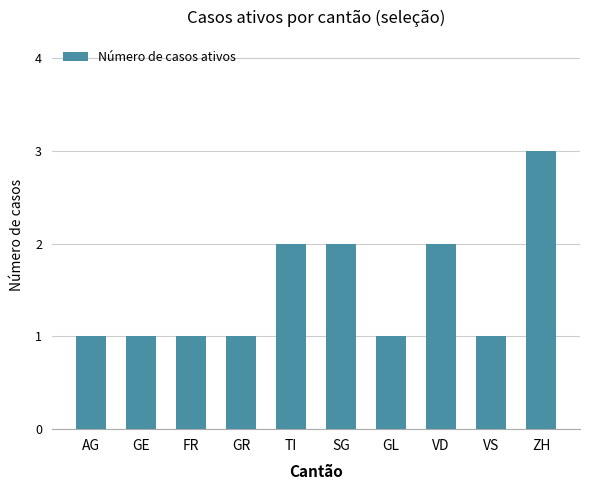

What is the maximum value shown in the chart?

3